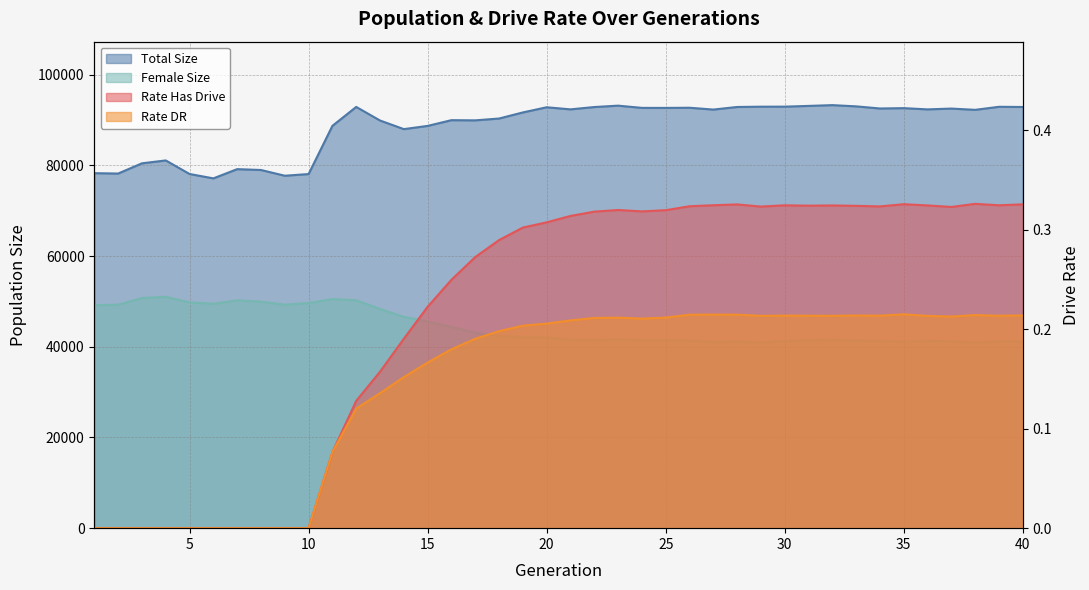

Which category has the lowest value across all series?

1